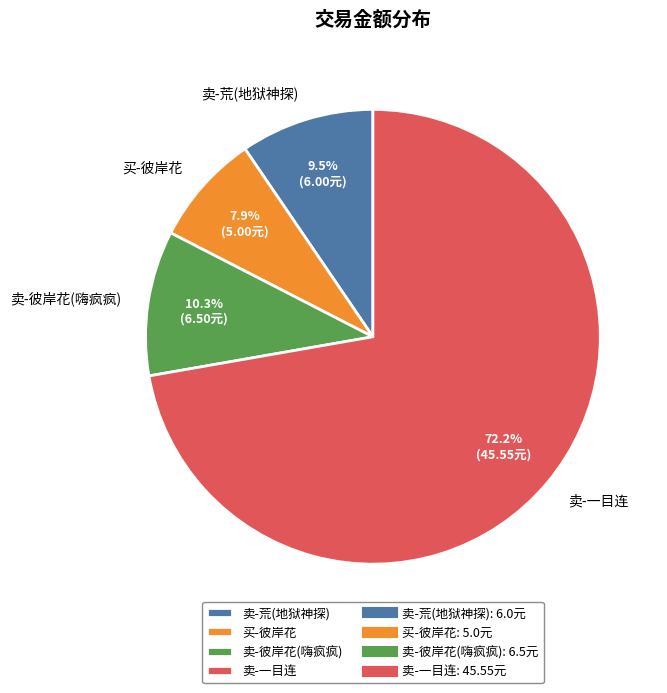

Does 卖-荒(地狱神探) represent more than half of the total?

No